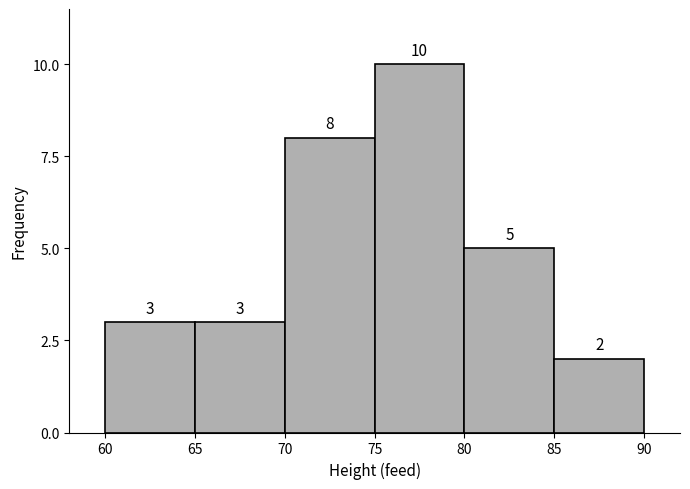

Reading left to right, transcribe this chart: for each bar, give the range it covers on the x-axis and its height.

60 to 65: 3
65 to 70: 3
70 to 75: 8
75 to 80: 10
80 to 85: 5
85 to 90: 2